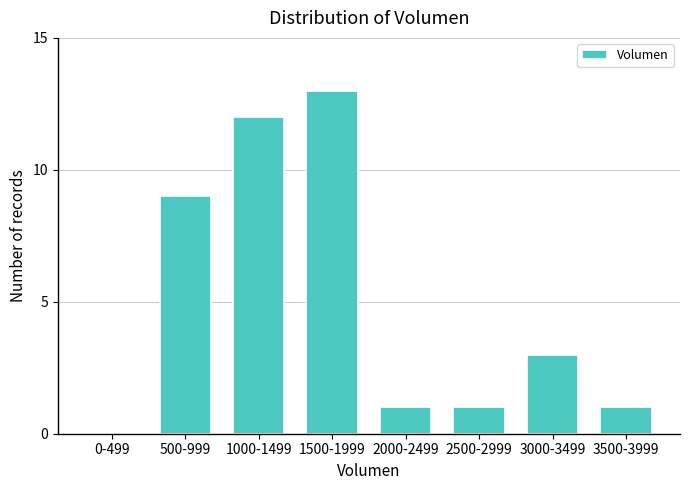

Reading right to left, list all the values displayed in this chart.

3500-3999=1	3000-3499=3	2500-2999=1	2000-2499=1	1500-1999=13	1000-1499=12	500-999=9	0-499=0